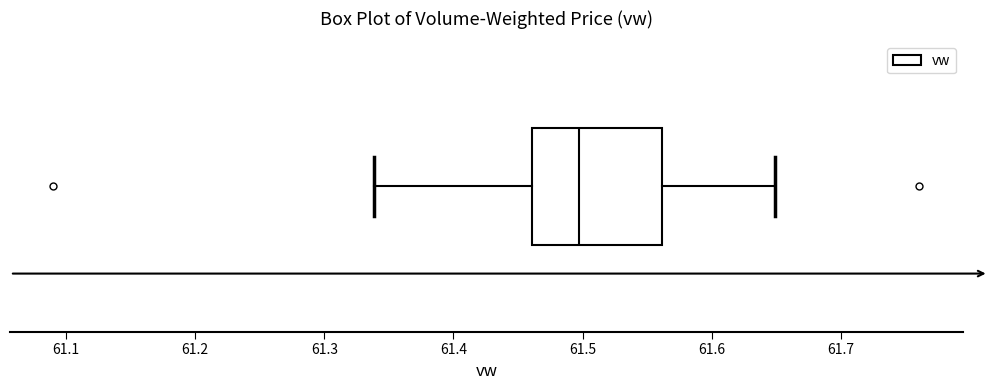

Read this box plot against the x-axis: the position of the median line, the range covered by the box, and the ends of both whiskers. The values are not printed on the chart, so give them approximately, as read against the axis.

median 61.50, box 61.46 to 61.56, whiskers 61.34 to 61.65